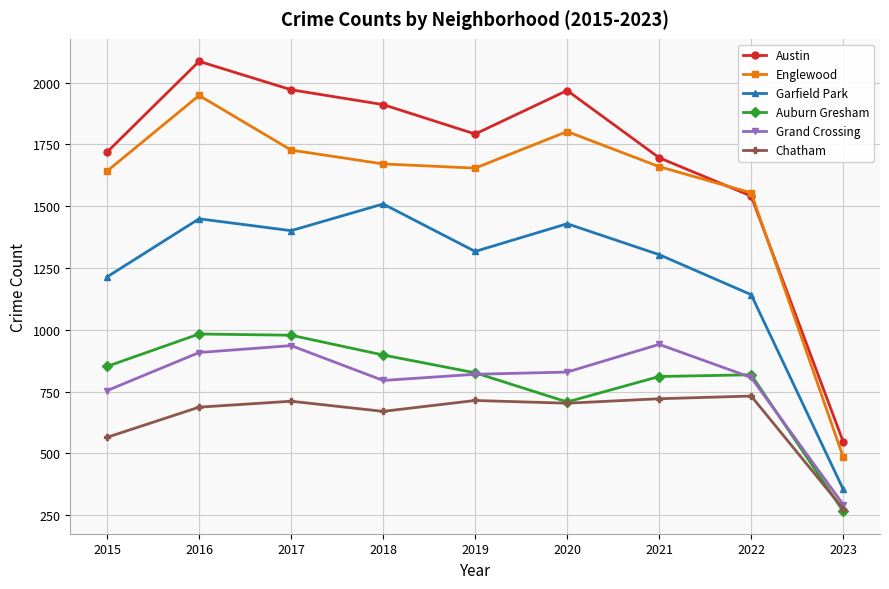

Where is Grand Crossing nearest to the value 617?

2015